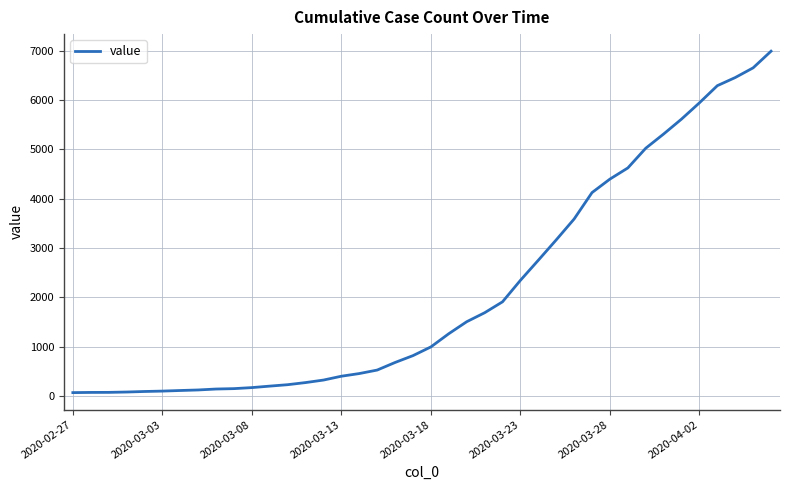

What is the difference between the maximum and minimum values?

6930